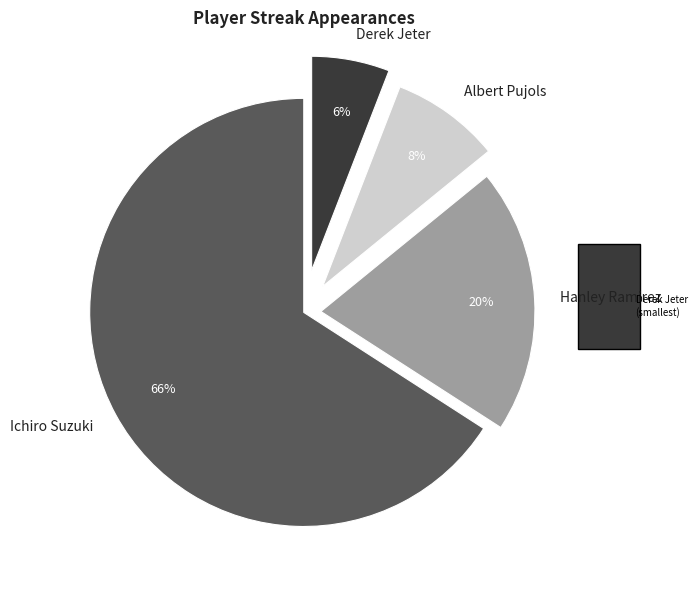

To the nearest percent, what is the difference between the Ichiro Suzuki and Hanley Ramirez slice percentages?

46%